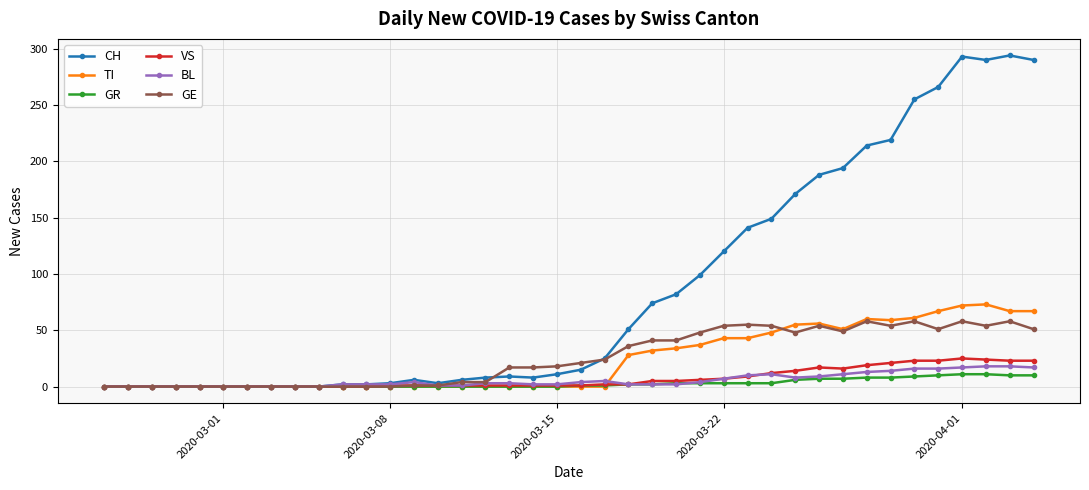

How many lines are shown in the chart?

6